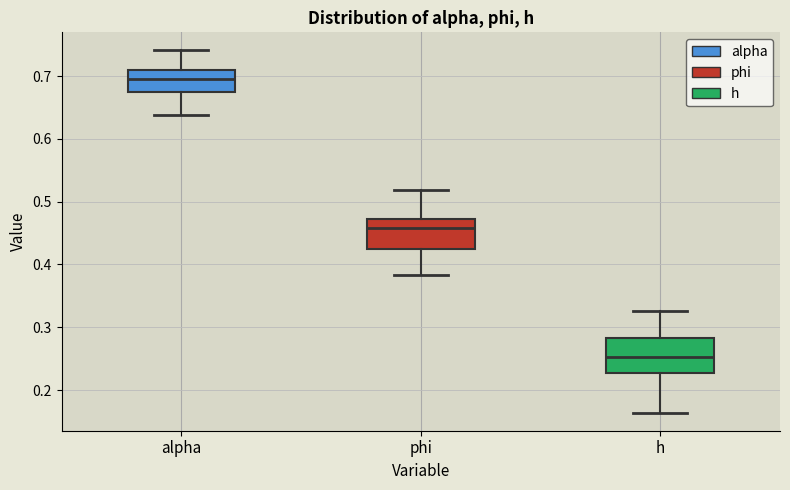

Which box's median line is the highest?

alpha